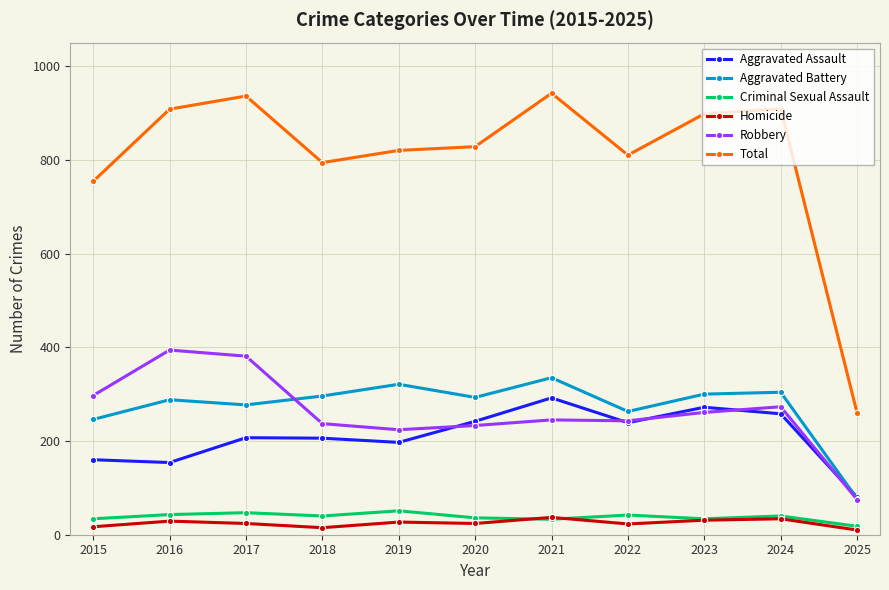

At which label does Total reach its minimum?

2025